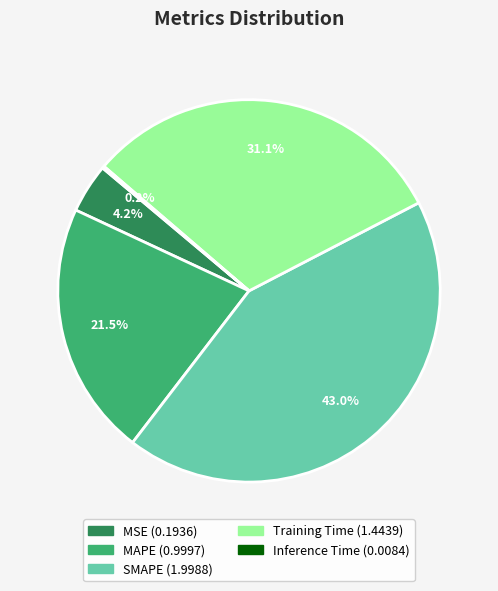

Is there any slice that represents more than half of the pie?

No